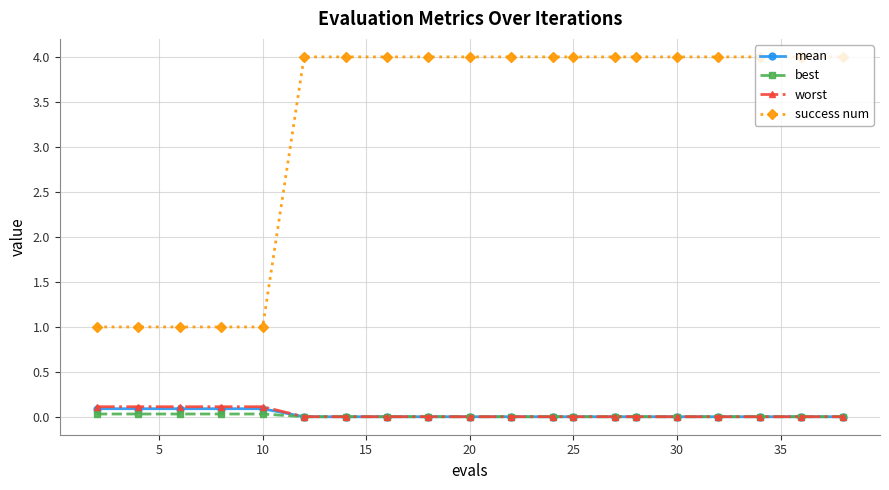

What is the value of the success num point at the 20th from the left?

4.0